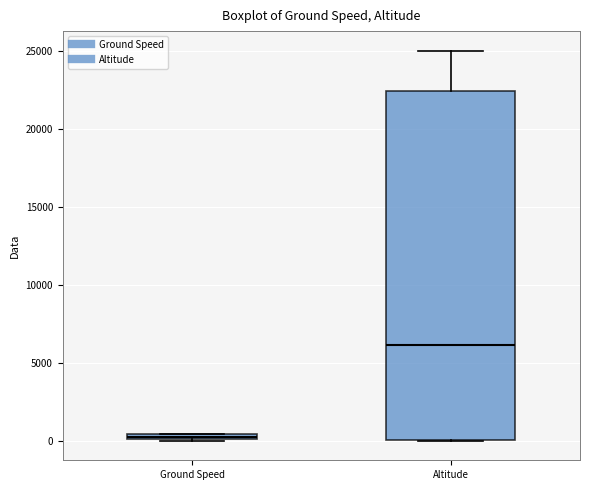

Which box's median line is the lowest?

Ground Speed